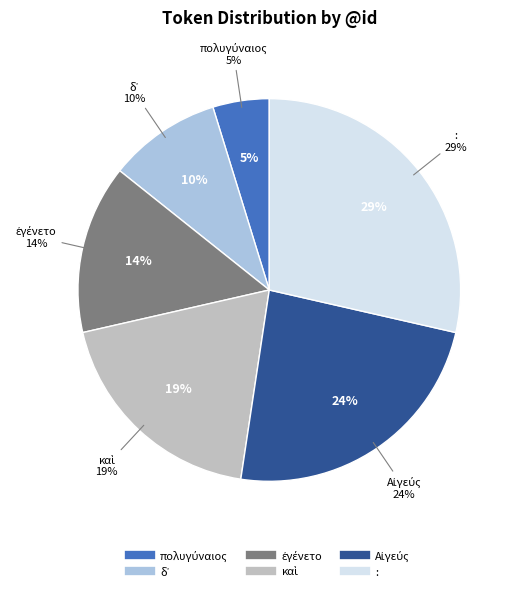

Count the number of slices in the pie.

6